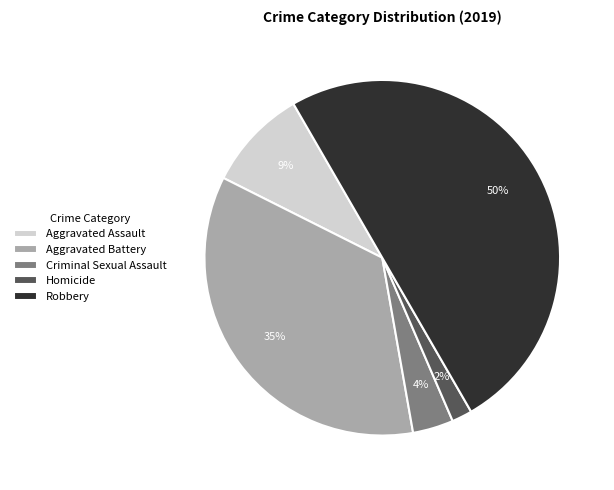

To the nearest percent, what is the average slice percentage?

20%